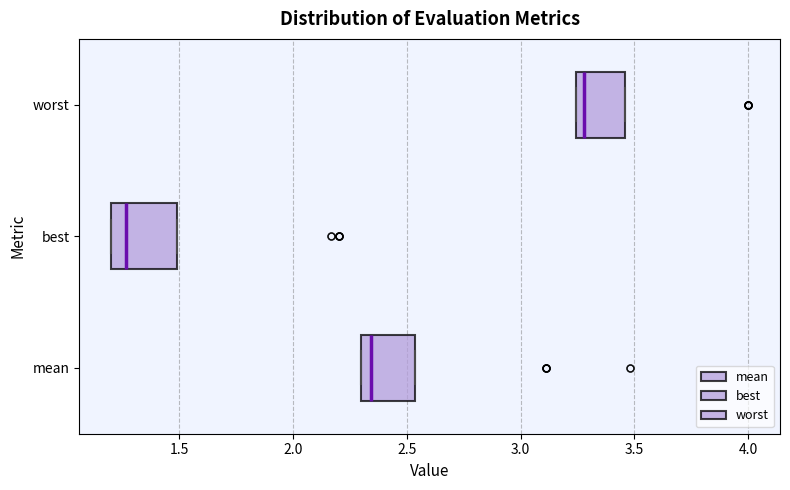

Which box is the widest, from its left edge to its right edge?

best